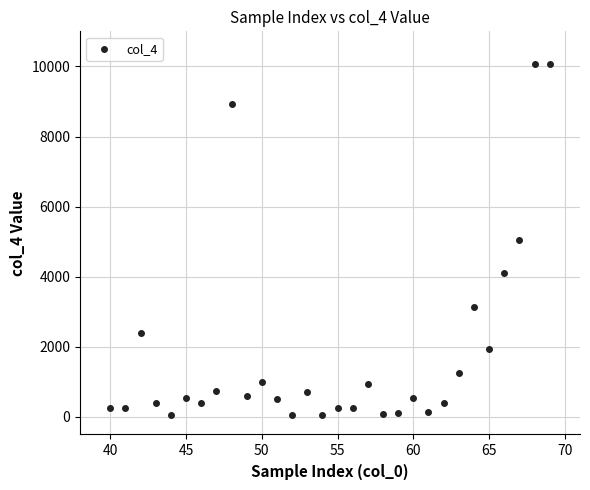

What is the range of X values (max minus min)?

29